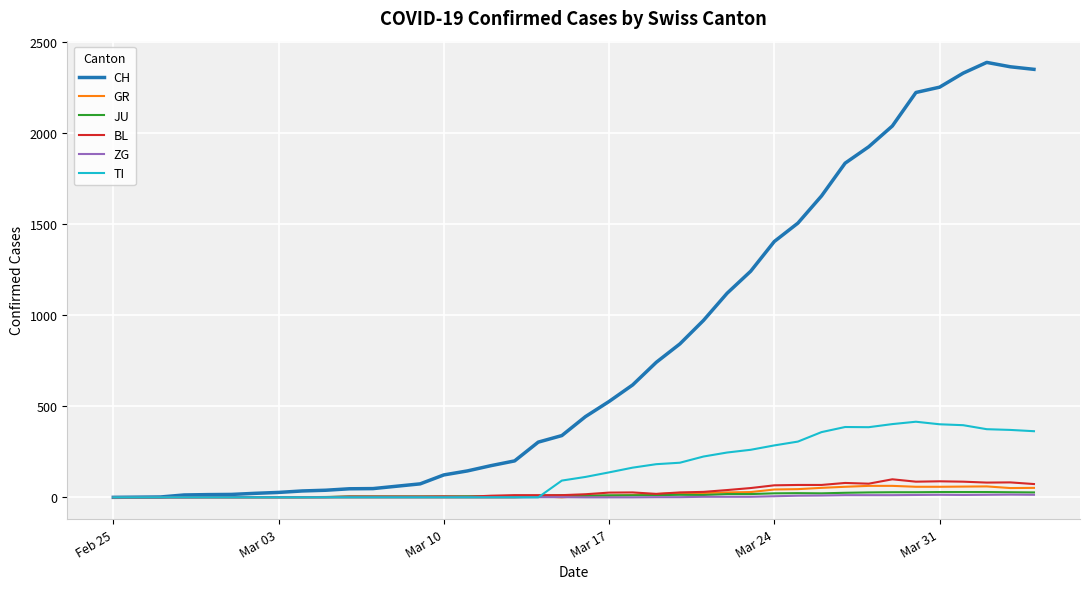

Which series has the largest range (max minus min)?

CH